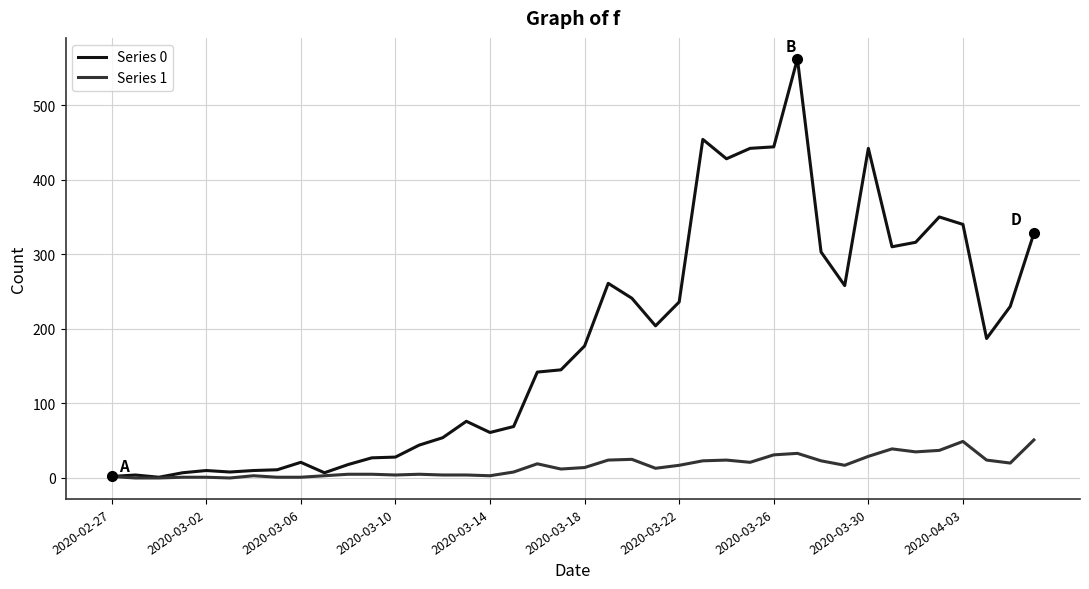

Which series has the widest spread of values?

Series 0